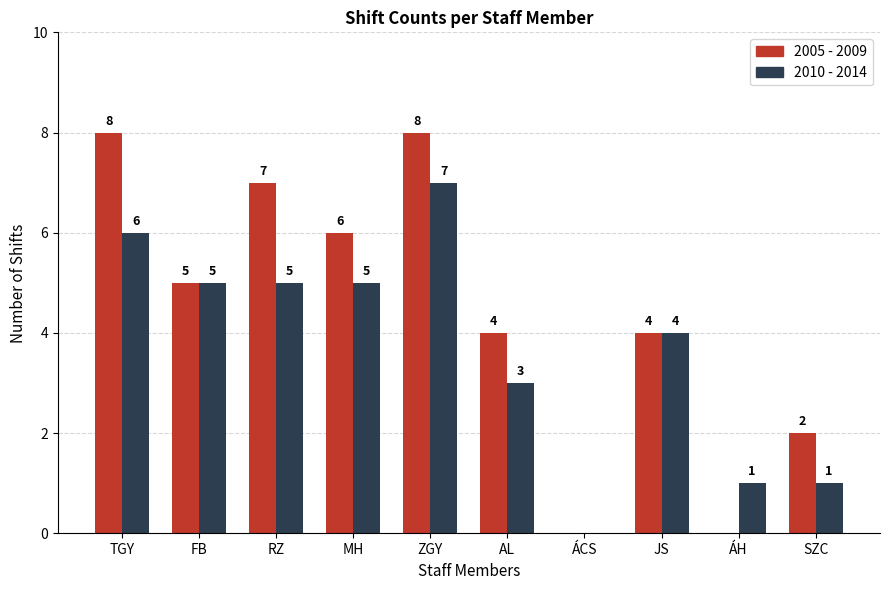

What is the greatest value displayed?

8